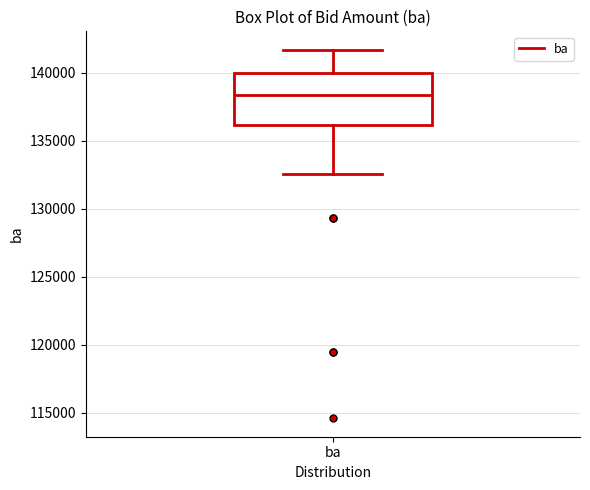

Where does the lower whisker of the box for ba end on the y-axis? The values are not printed on the chart, so give them approximately, as read against the axis.

132500